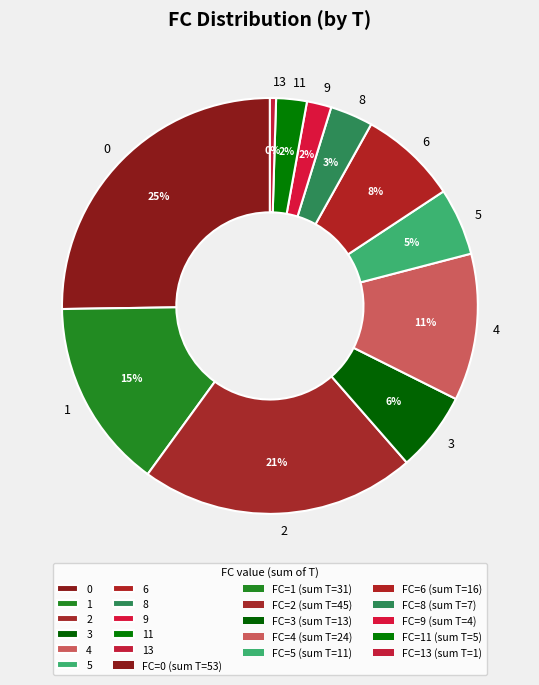

How many segments does this pie chart have?

11